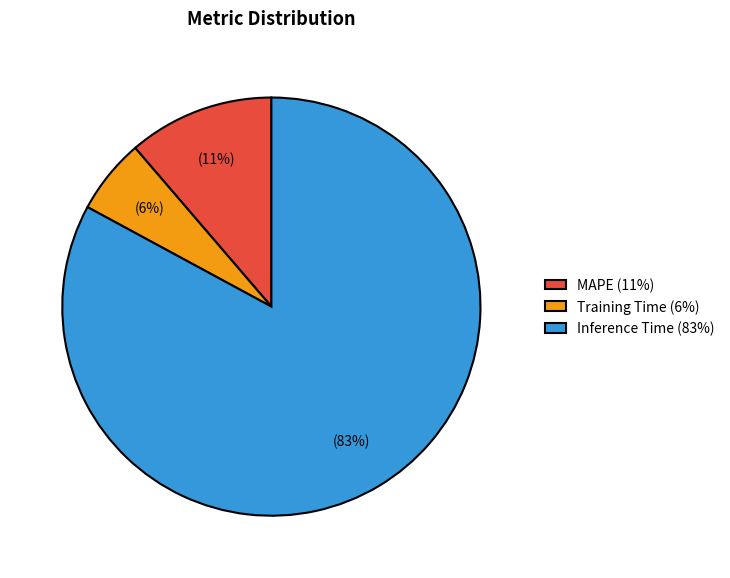

Is the sum of Training Time and Inference Time greater than half?

Yes